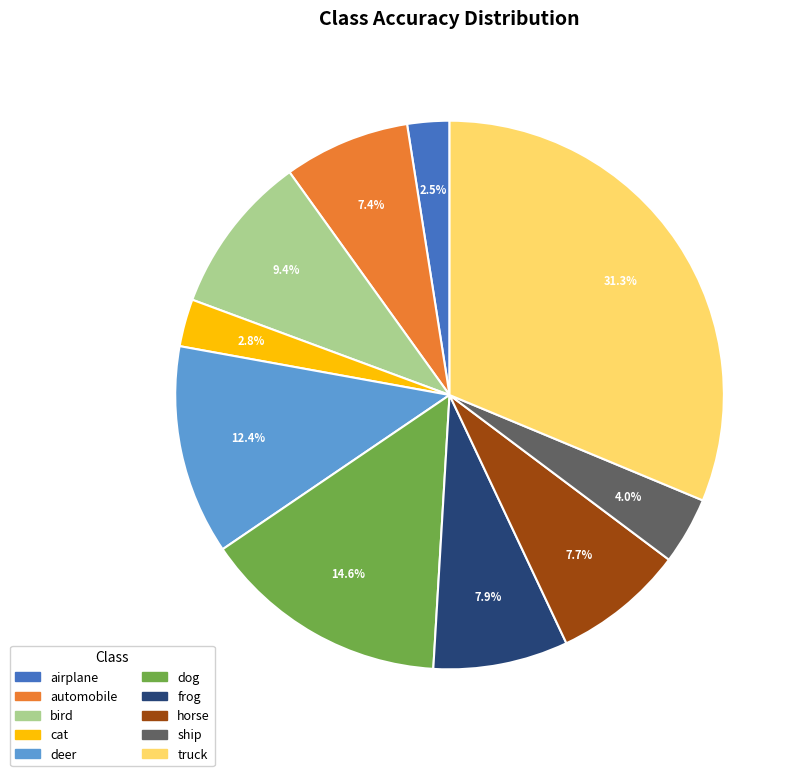

To the nearest percent, what is the average slice percentage?

10%